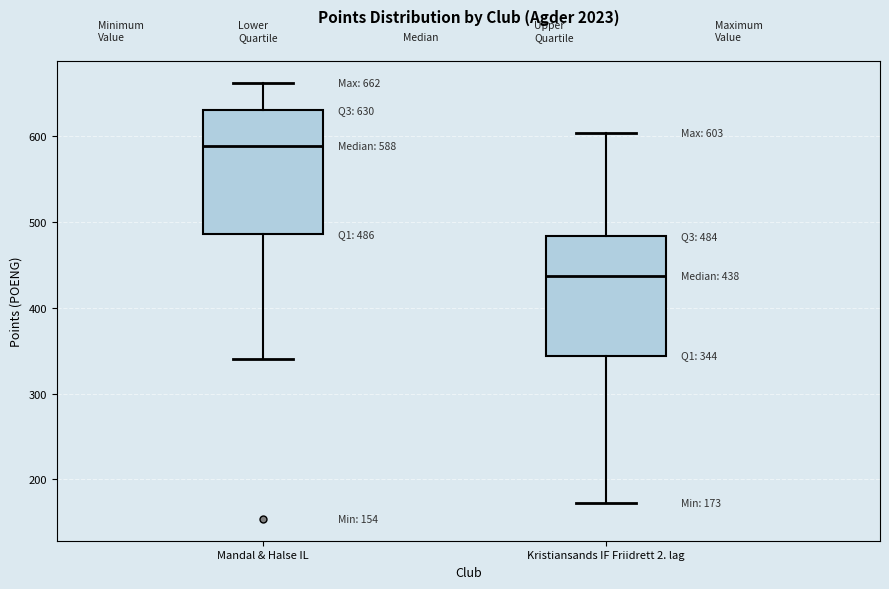

Which box has the highest median line?

Mandal & Halse IL